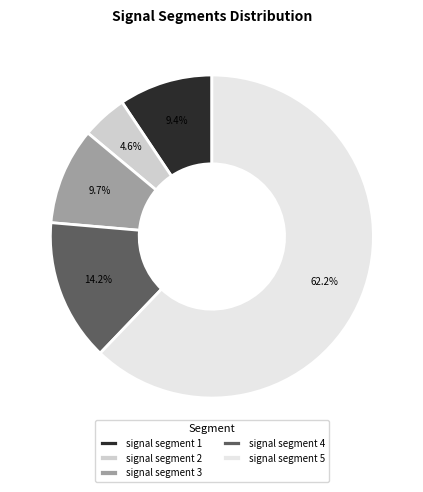

Which slice is the smallest?

signal segment 2